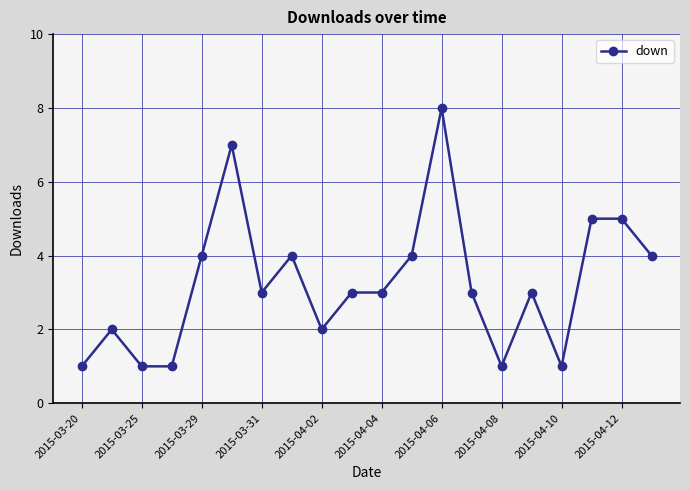

Count the values in the range 2 to 4.

11